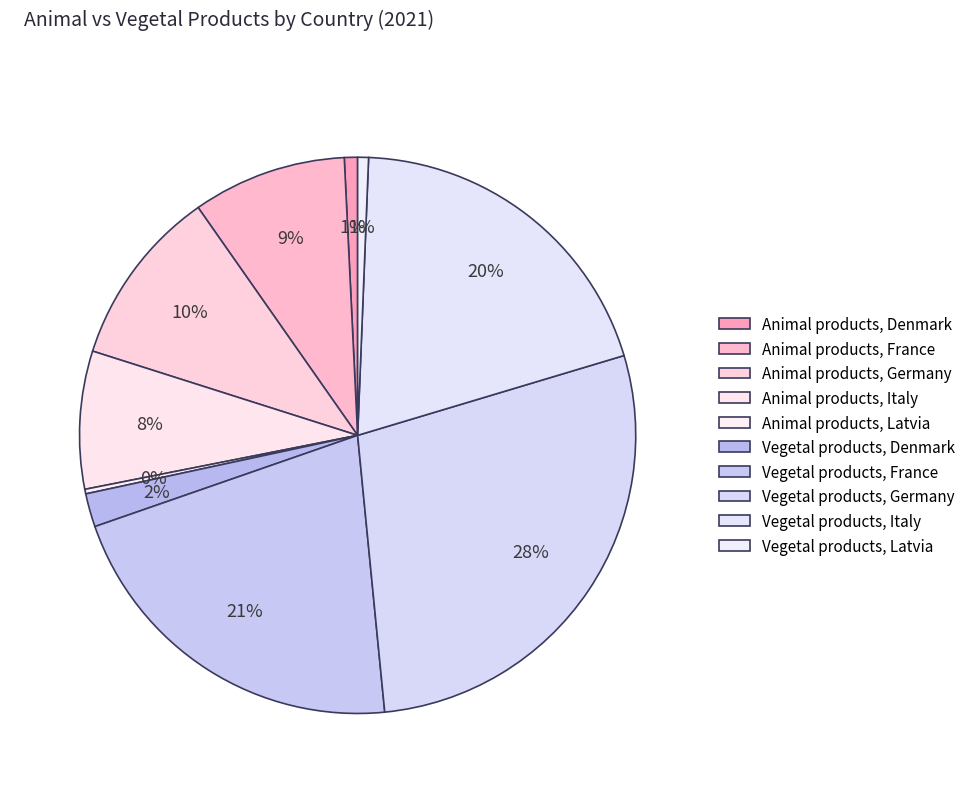

What is the ratio of the value at Animal products, France to the value at Vegetal products, France?

0.4